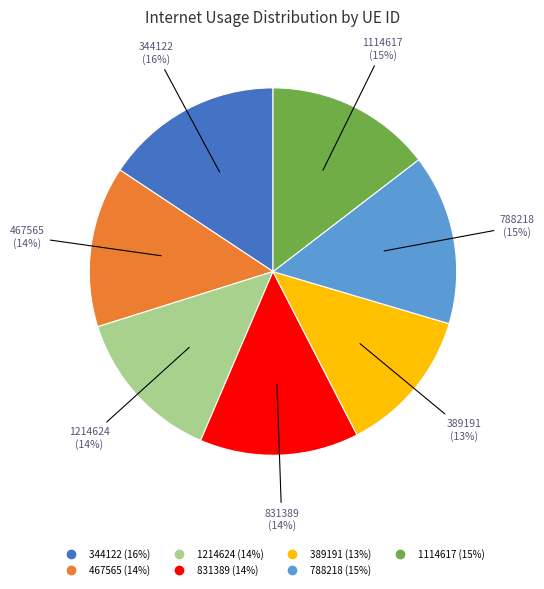

To the nearest percent, what is the average slice percentage?

14%